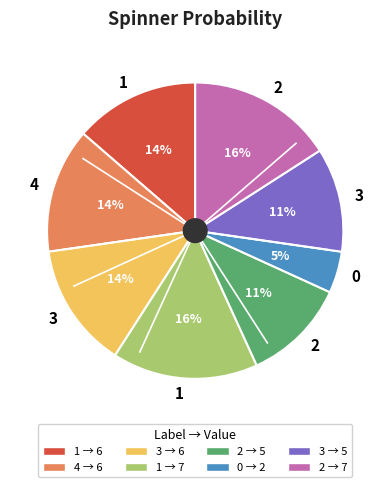

Is there a majority slice in this chart?

No